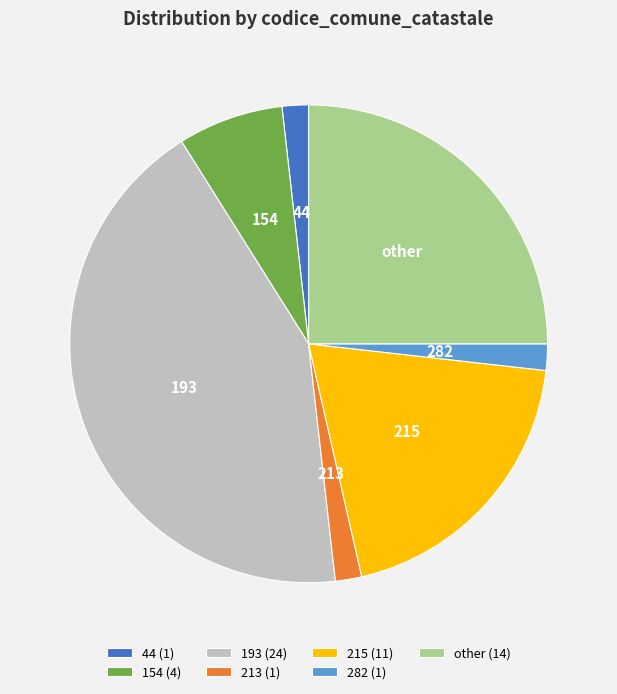

True or false: 193 accounts for 57% of the total.

False